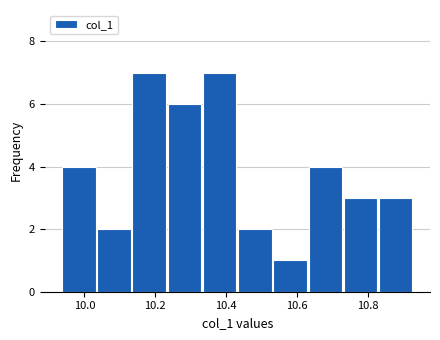

Reading left to right, list every bar in this chart as the range it spans on the x-axis followed by its height. Neither the bar edges nor the heights are printed on the chart, so give them approximately, as read against the axes.

9.94 to 10.04: 4
10.04 to 10.14: 2
10.14 to 10.24: 7
10.24 to 10.34: 6
10.34 to 10.44: 7
10.44 to 10.54: 2
10.54 to 10.64: 1
10.64 to 10.72: 4
10.72 to 10.82: 3
10.82 to 10.92: 3